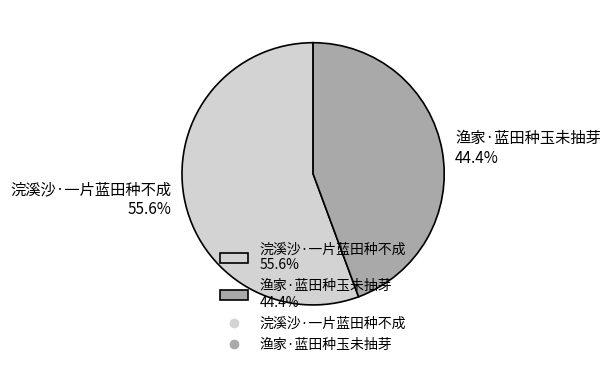

How many slices are in this pie chart?

2